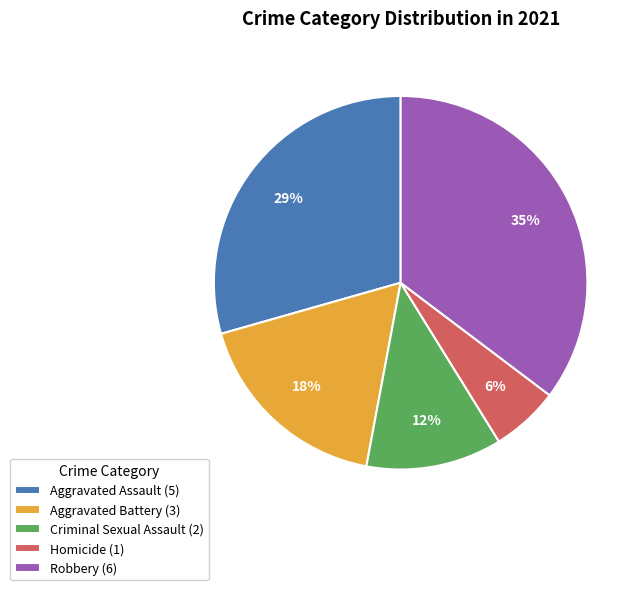

True or false: Aggravated Assault (5) accounts for 29% of the total.

True